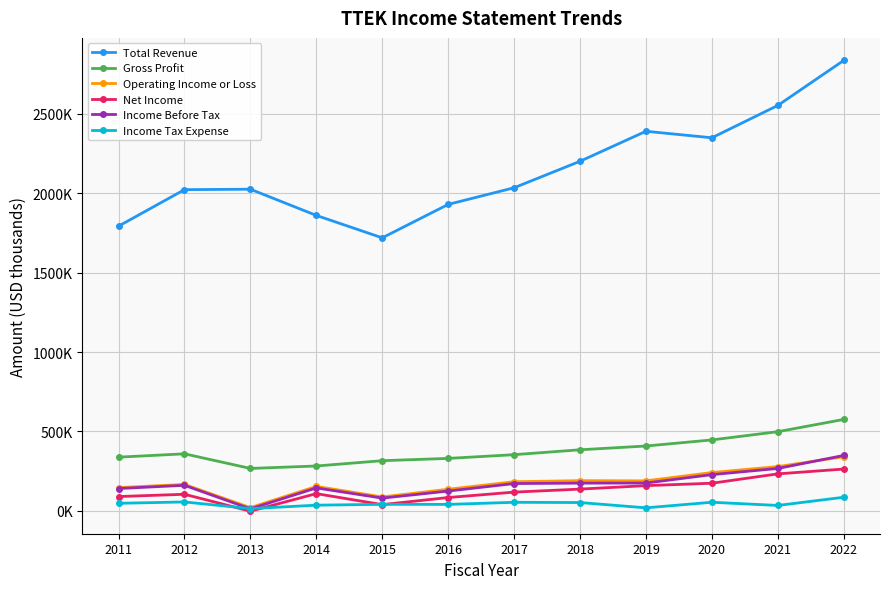

What are all the series names shown in the legend?

Total Revenue, Gross Profit, Operating Income or Loss, Net Income, Income Before Tax, Income Tax Expense